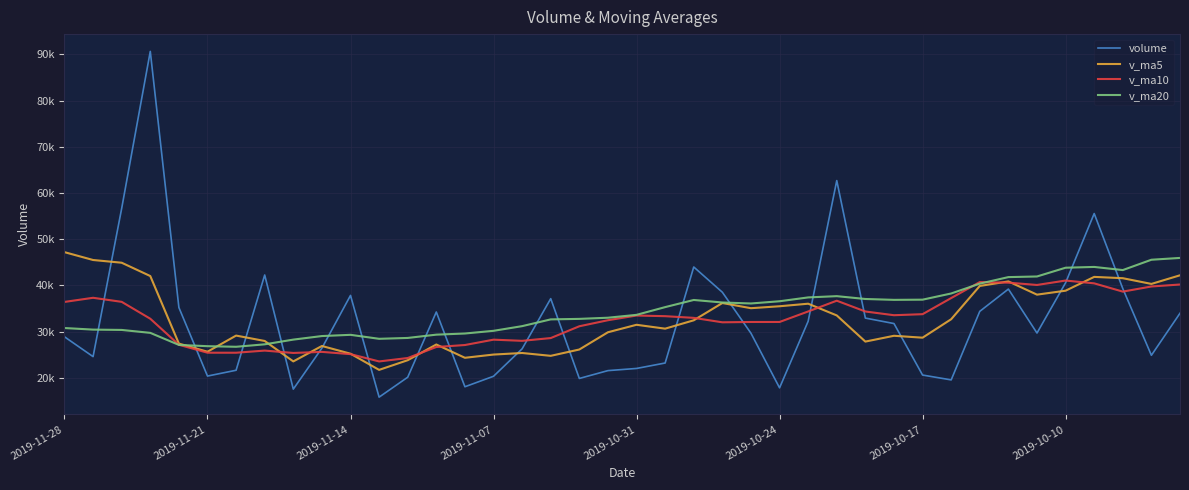

What is the average value of the v_ma20 series?

34434.3